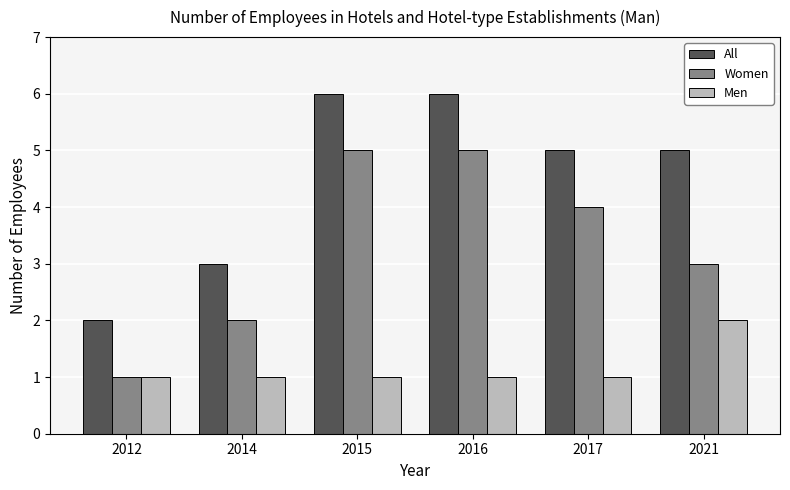

How many groups of bars are there?

6